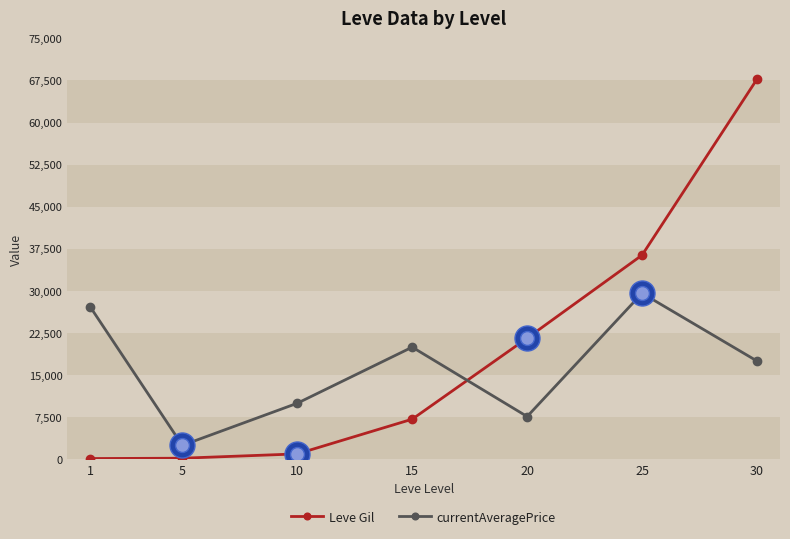

What is the sum of all Leve Gil values?

134260.0